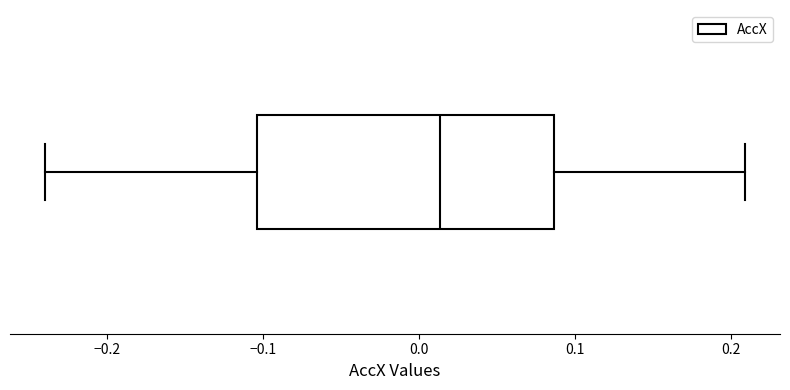

Transcribe this box plot: give where the median line is, the range the box spans, and where the two whiskers end, as read against the x-axis. The values are not printed on the chart, so give them approximately, as read against the axis.

median 0.01, box -0.10 to 0.09, whiskers -0.24 to 0.21